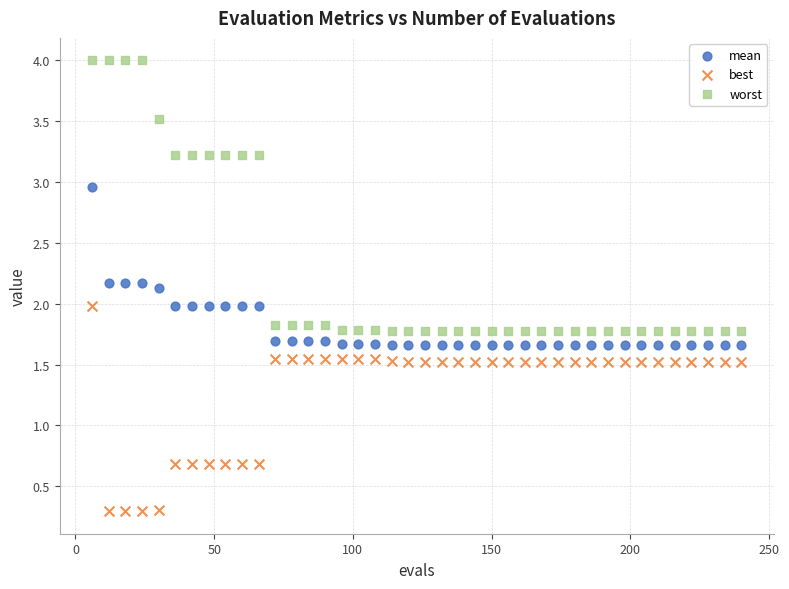

Which series reaches the minimum Y coordinate?

best